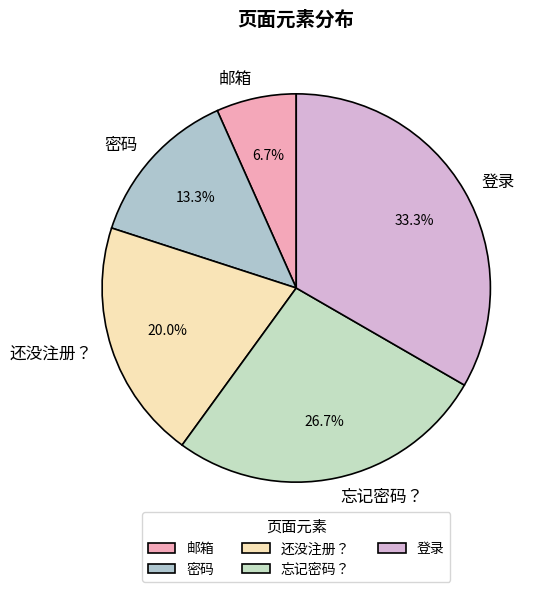

What portion of the pie excludes 登录?

66.7%